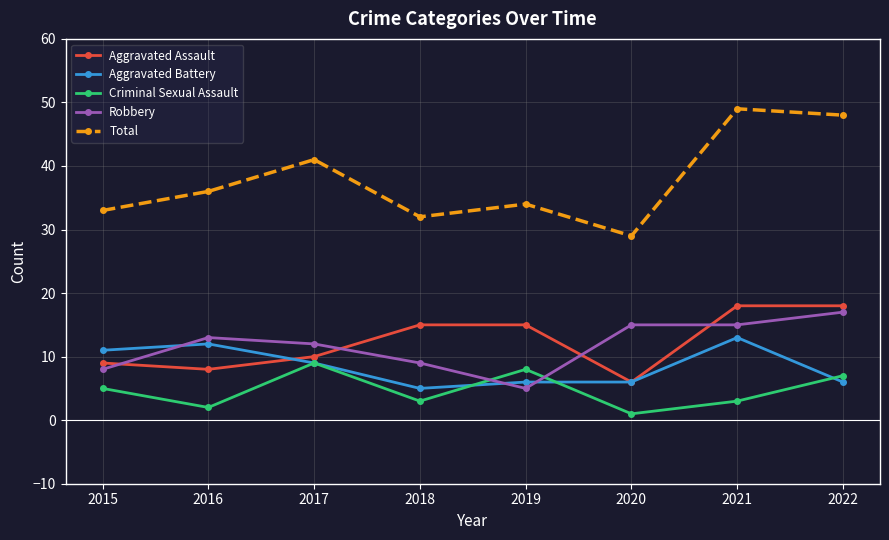

Does the chart display data point markers on the line(s)?

Yes